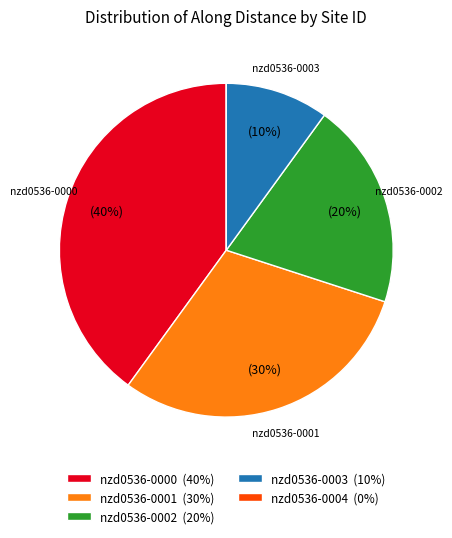

Combined, do nzd0536-0001 (30%) and nzd0536-0003 (10%) account for over 50%?

No